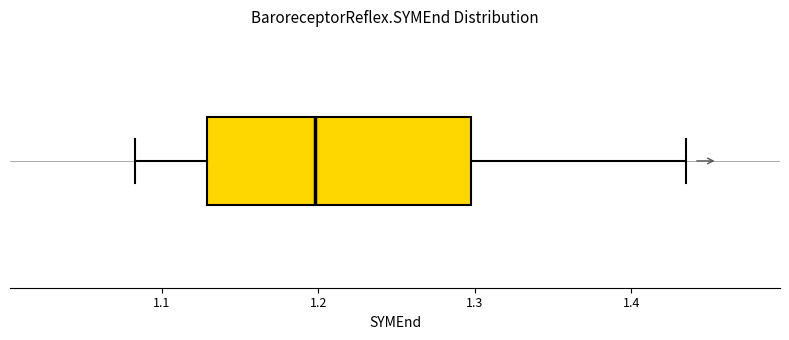

Read this box plot against the x-axis: the position of the median line, the range covered by the box, and the ends of both whiskers. The values are not printed on the chart, so give them approximately, as read against the axis.

median 1.20, box 1.13 to 1.30, whiskers 1.08 to 1.44